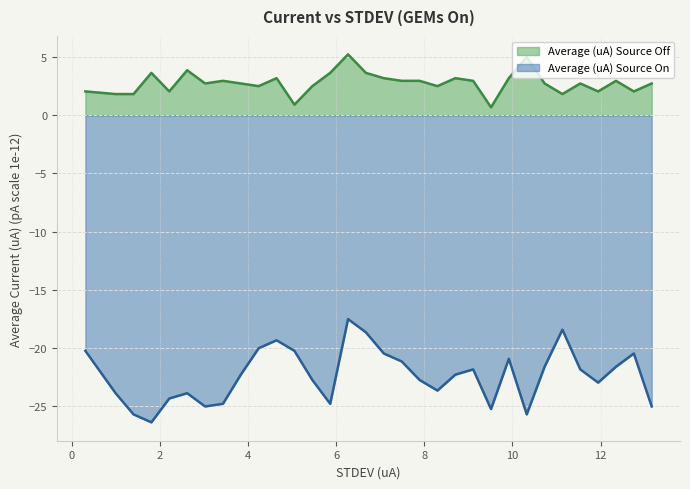

List the labels in order of Average (uA) Source Off value, smallest first.

9.513544, 5.054289, 0.9980569, 1.40408, 11.13264, 0.3120179, 2.215127, 11.94268, 12.75273, 4.243243, 5.460312, 8.298475, 3.028173, 3.837219, 10.72861, 11.53766, 13.15775, 3.433196, 7.487428, 7.892451, 9.108521, 12.34771, 4.649266, 7.081405, 8.703498, 9.917567, 1.809103, 5.865335, 6.675382, 2.62115, 10.32359, 6.270359